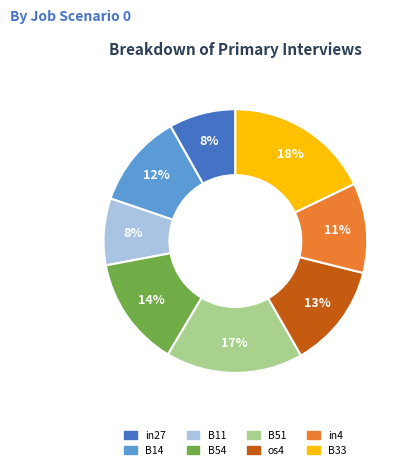

To the nearest percent, what is the average slice percentage?

12%